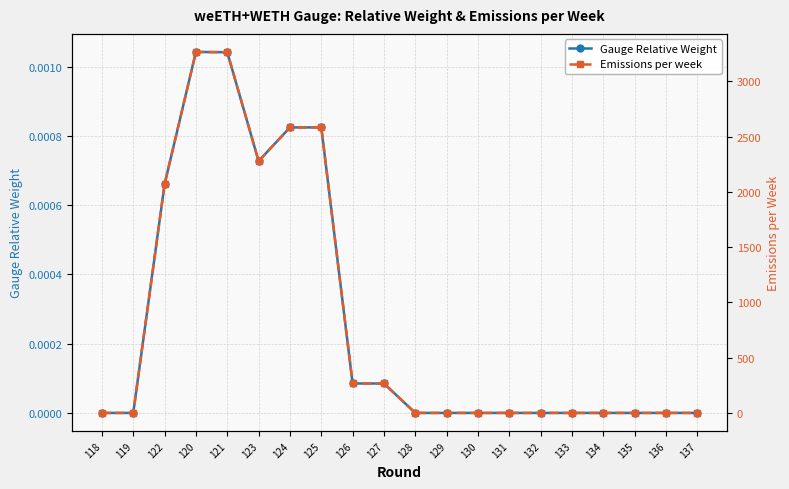

Rank the series at 129 from lowest to highest value.

Gauge Relative Weight, Emissions per week